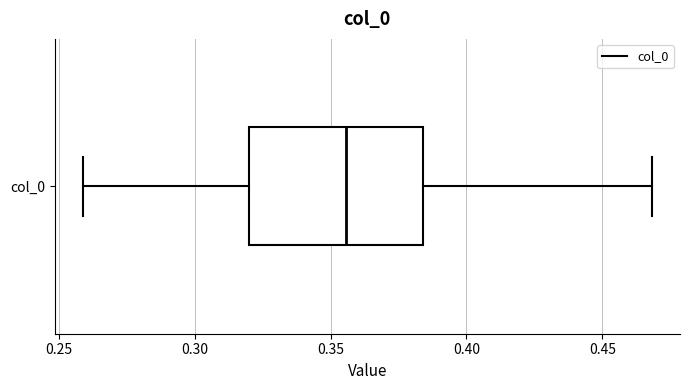

Transcribe this box plot: give where the median line is, the range the box spans, and where the two whiskers end, as read against the x-axis. The values are not printed on the chart, so give them approximately, as read against the axis.

median 0.355, box 0.320 to 0.385, whiskers 0.260 to 0.470